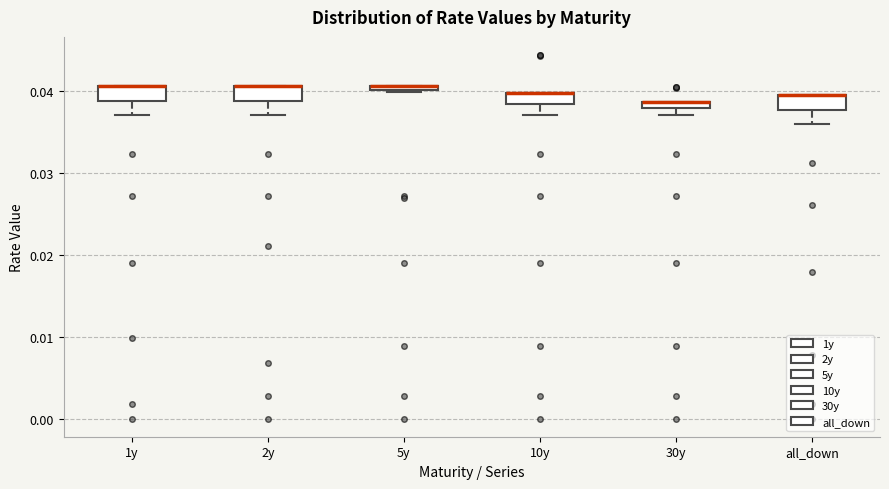

Where is the lower edge of the box for 5y on the y-axis? The values are not printed on the chart, so give them approximately, as read against the axis.

0.040